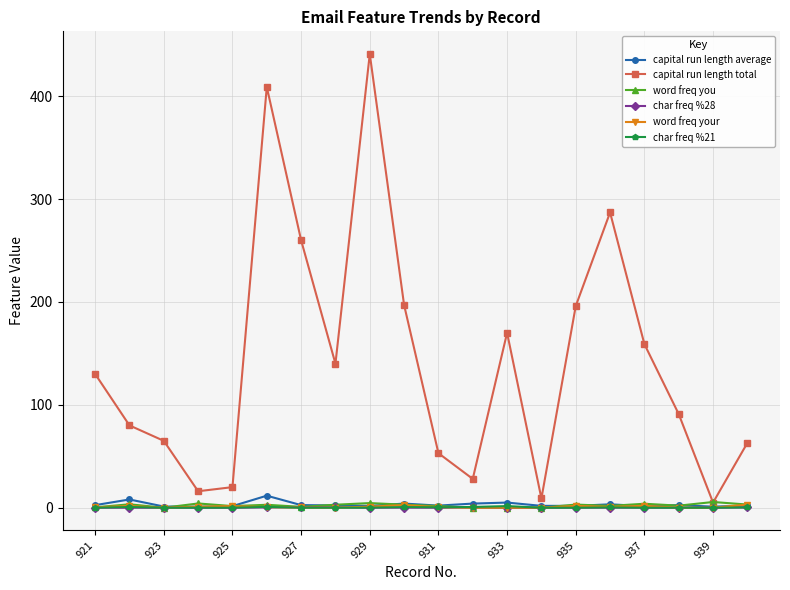

Which series has the largest total across all categories?

capital run length total